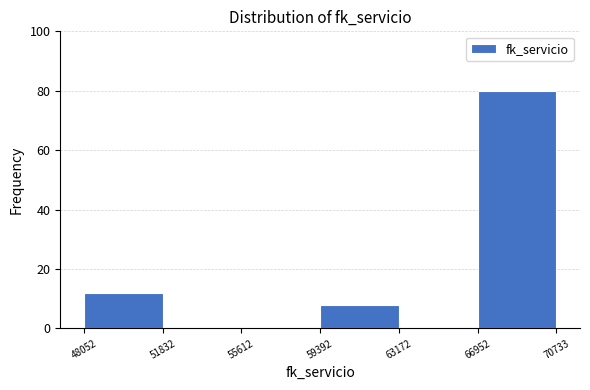

Reading left to right, transcribe this chart: for each bar, give the range it covers on the x-axis and its height. The values are not printed on the chart, so give them approximately, as read against the axis.

48052 to 51832: 12
51832 to 55612: 0
55612 to 59392: 0
59392 to 63172: 8
63172 to 66952: 0
66952 to 70733: 80